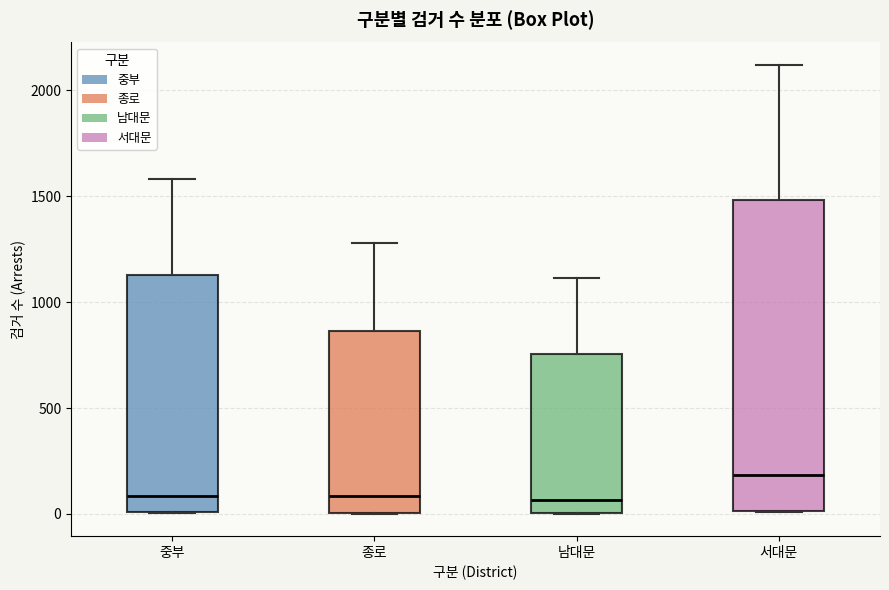

Reading left to right, read every box against the y-axis: the position of its median line, the range the box covers, and the ends of its whiskers. The values are not printed on the chart, so give them approximately, as read against the axis.

중부: median 100, box 0 to 1150, whiskers 0 to 1600
종로: median 100, box 0 to 850, whiskers 0 to 1300
남대문: median 50, box 0 to 750, whiskers 0 to 1100
서대문: median 200, box 0 to 1500, whiskers 0 to 2100